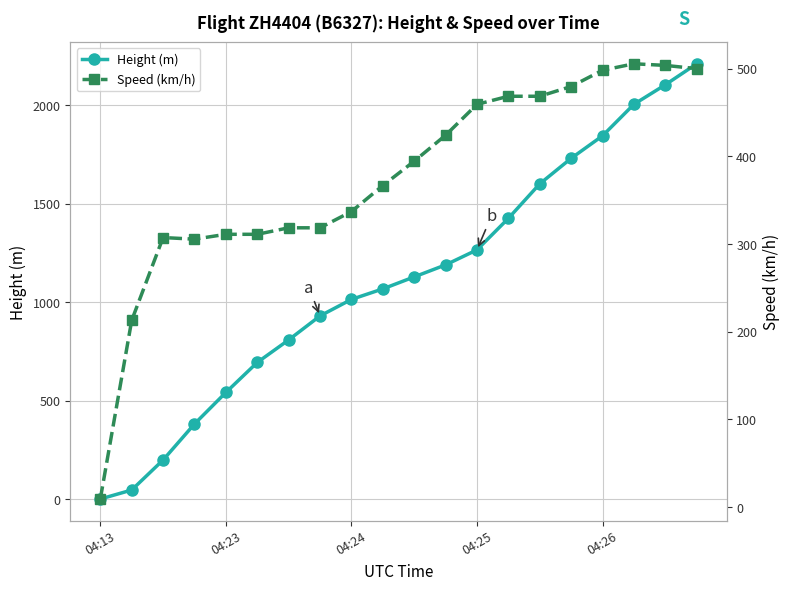

Reading left to right, transcribe all the data shown in this chart.

Height (m): 0.0	45.7	198.1	381.0	541.0	693.4	807.7	929.6	1013.5	1066.8	1127.8	1188.7	1264.9	1424.9	1600.2	1729.7	1844.0	2004.1	2103.1	2209.8
Speed (km/h): 9.3	213.0	307.4	305.6	311.1	311.1	318.5	318.5	337.1	366.7	394.5	424.1	459.3	468.6	468.6	479.7	498.2	505.6	503.7	500.0